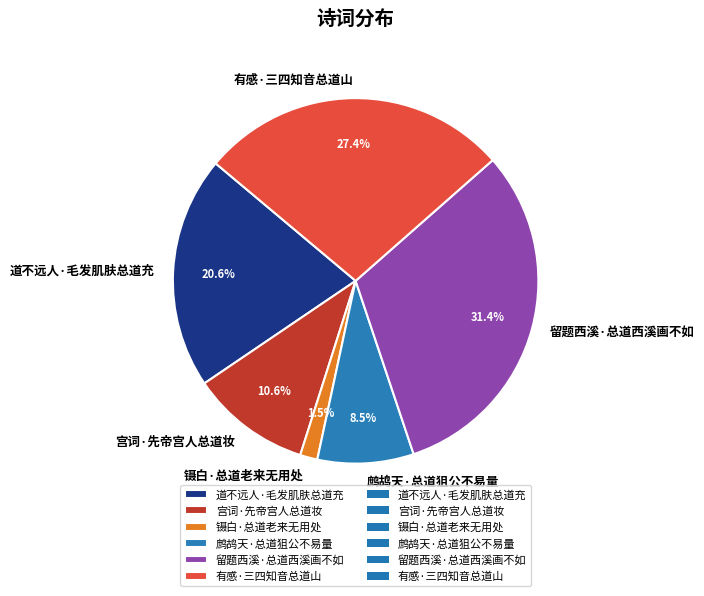

To the nearest percent, what is the difference between the 鹧鸪天·总道狙公不易量 and 有感·三四知音总道山 slice percentages?

19%